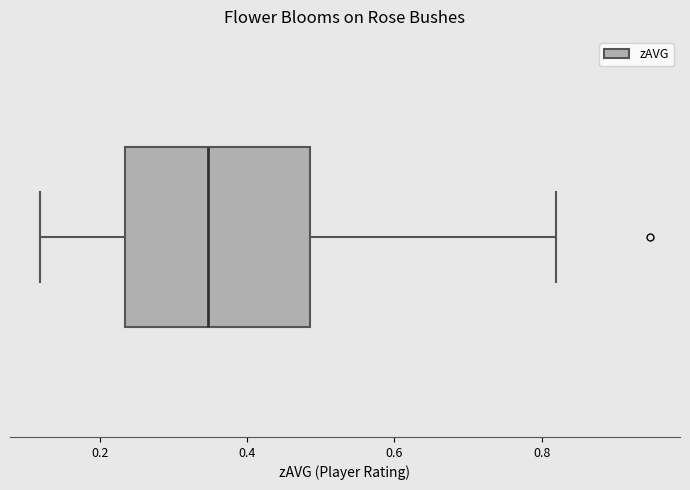

Transcribe this box plot: give where the median line is, the range the box spans, and where the two whiskers end, as read against the x-axis. The values are not printed on the chart, so give them approximately, as read against the axis.

median 0.34, box 0.24 to 0.48, whiskers 0.12 to 0.82